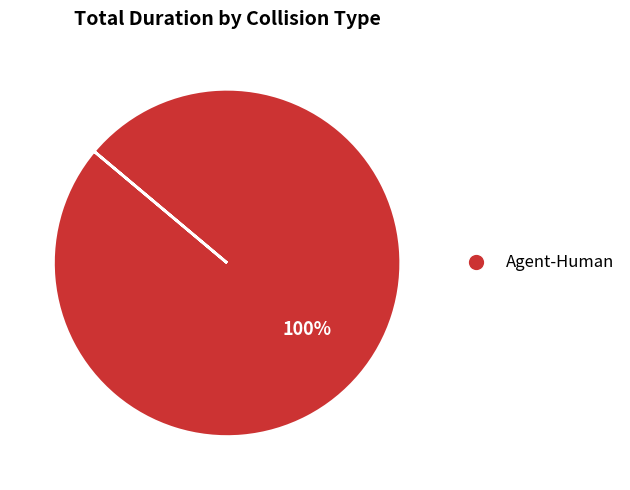

Does any single category account for the majority?

Yes